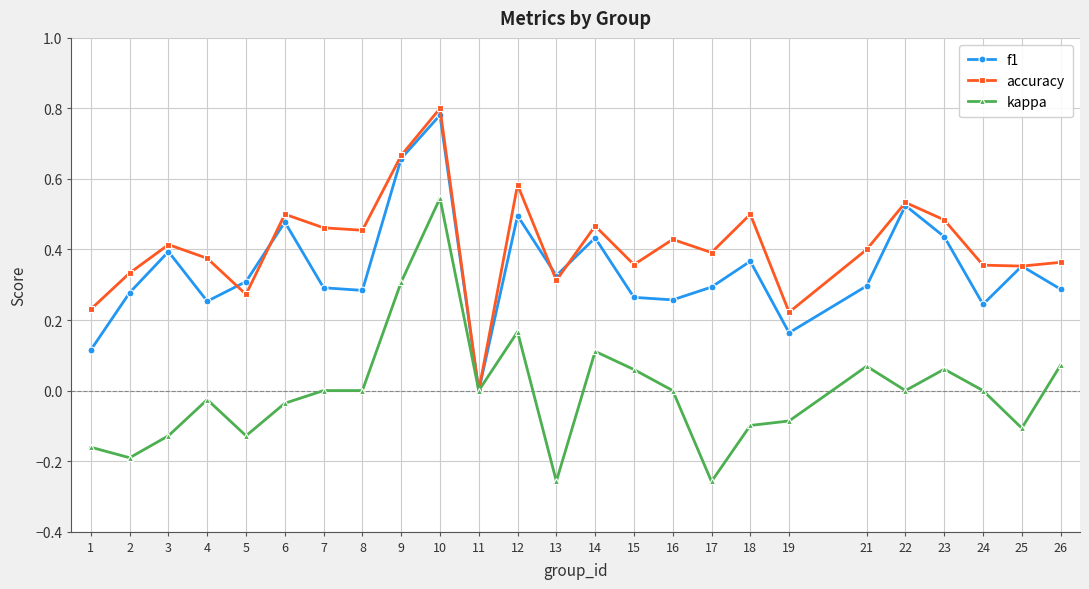

Between 9 and 16, which series saw the biggest shift?

f1